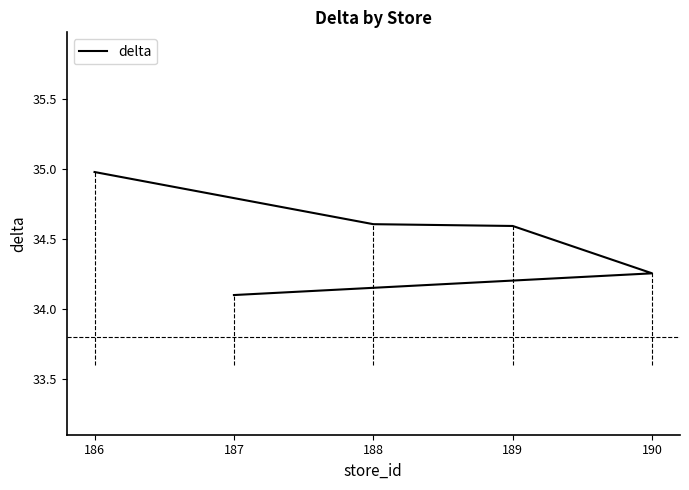

Which category has the highest value across all series?

186